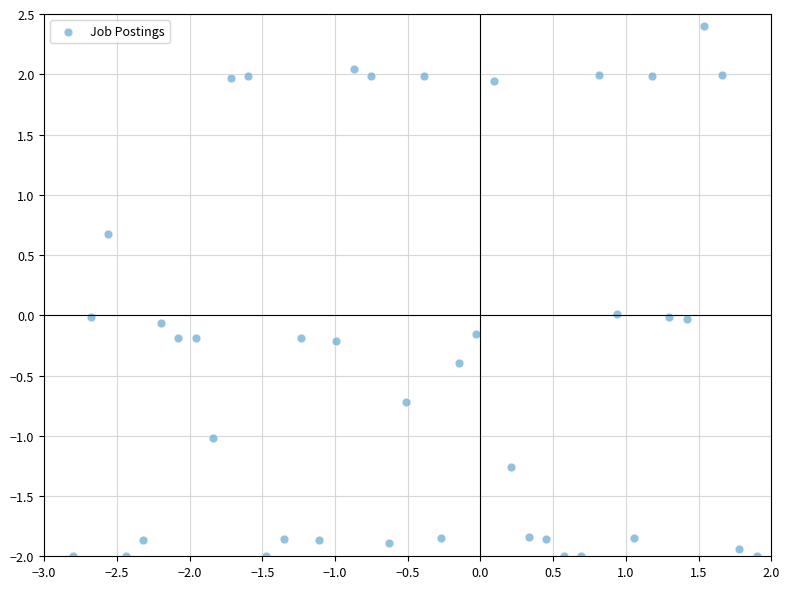

What is the range of Y values (max minus min)?

4.4